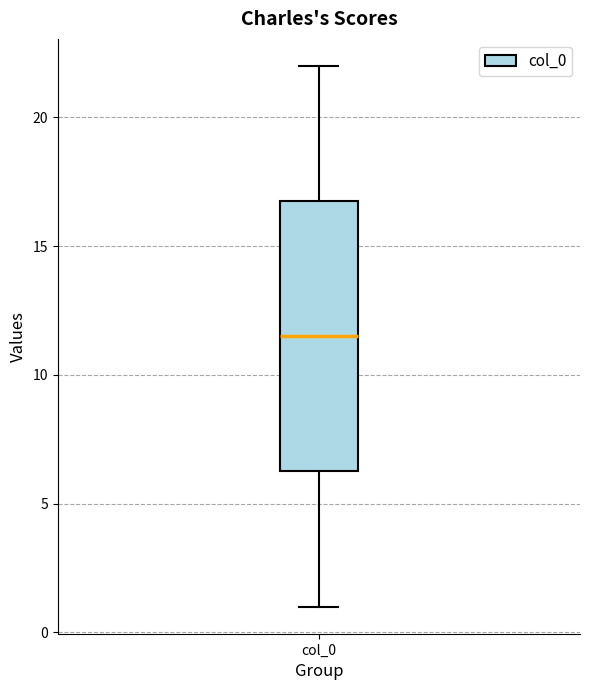

Where is the upper edge of the box for col_0 on the y-axis? The values are not printed on the chart, so give them approximately, as read against the axis.

17.0